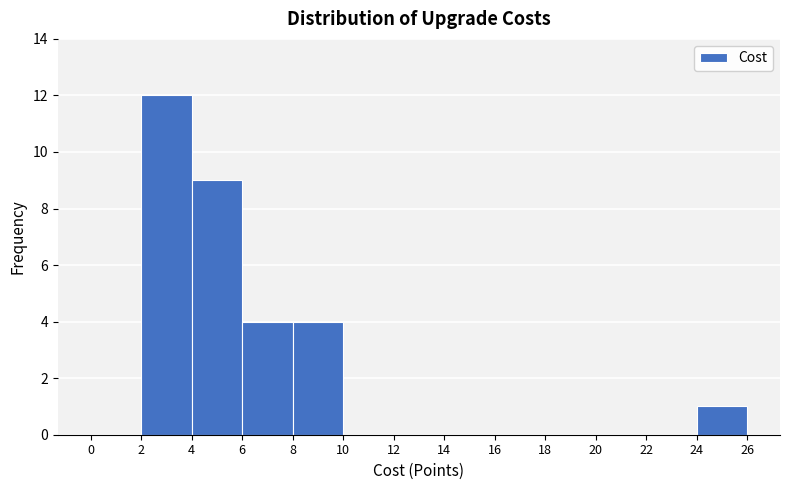

Reading left to right, list every bar in this chart as the range it spans on the x-axis followed by its height. The values are not printed on the chart, so give them approximately, as read against the axis.

0 to 2: 0
2 to 4: 12
4 to 6: 9
6 to 8: 4
8 to 10: 4
10 to 12: 0
12 to 14: 0
14 to 16: 0
16 to 18: 0
18 to 20: 0
20 to 22: 0
22 to 24: 0
24 to 26: 1